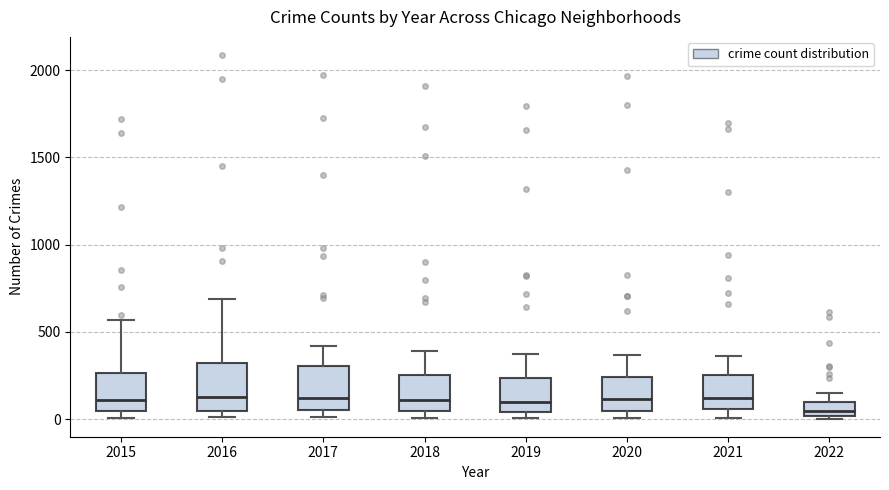

Reading left to right, read every box against the y-axis: the position of its median line, the range the box covers, and the ends of its whiskers. The values are not printed on the chart, so give them approximately, as read against the axis.

2015: median 100, box 50 to 250, whiskers 0 to 550
2016: median 150, box 50 to 300, whiskers 0 to 700
2017: median 100, box 50 to 300, whiskers 0 to 400
2018: median 100, box 50 to 250, whiskers 0 to 400
2019: median 100, box 50 to 250, whiskers 0 to 400
2020: median 100, box 50 to 250, whiskers 0 to 350
2021: median 100, box 50 to 250, whiskers 0 to 350
2022: median 50, box 0 to 100, whiskers 0 to 150